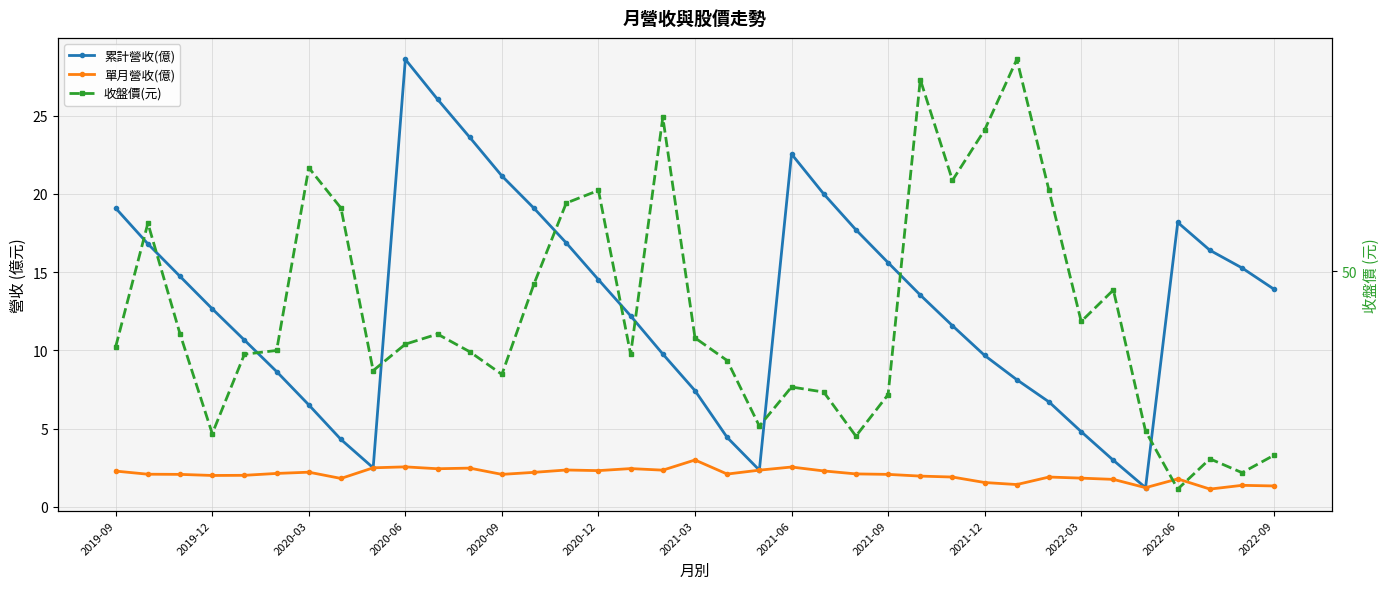

How many interior local peaks does the 收盤價(元) series have?

10